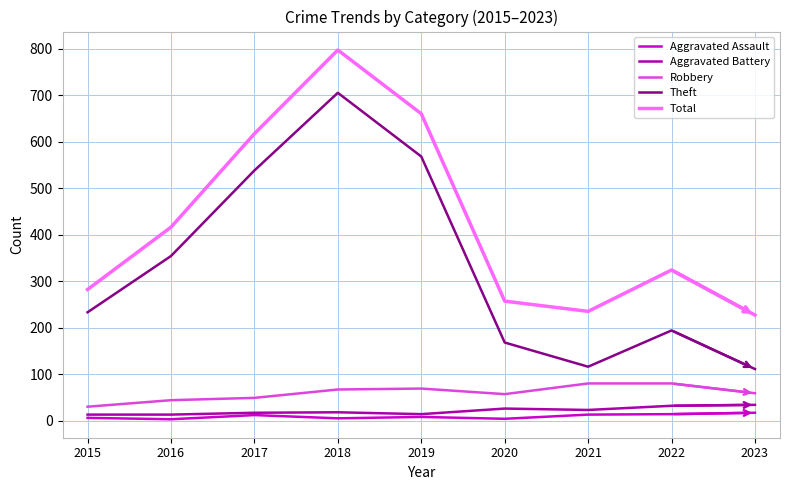

What is the minimum value shown in the chart?

3